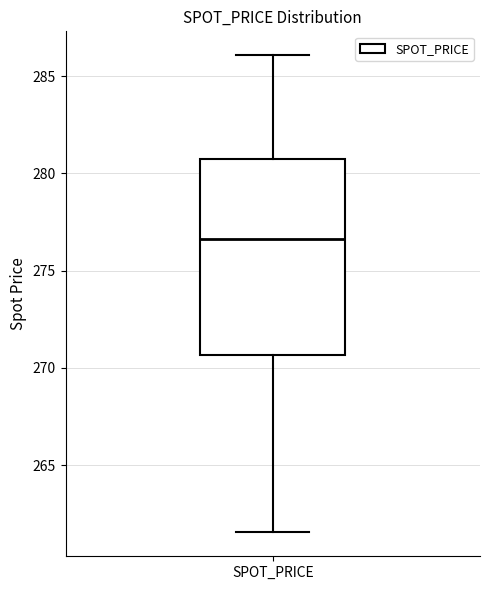

Read this box plot against the y-axis: the position of the median line, the range covered by the box, and the ends of both whiskers. The values are not printed on the chart, so give them approximately, as read against the axis.

median 276.5, box 270.5 to 280.5, whiskers 261.5 to 286.0